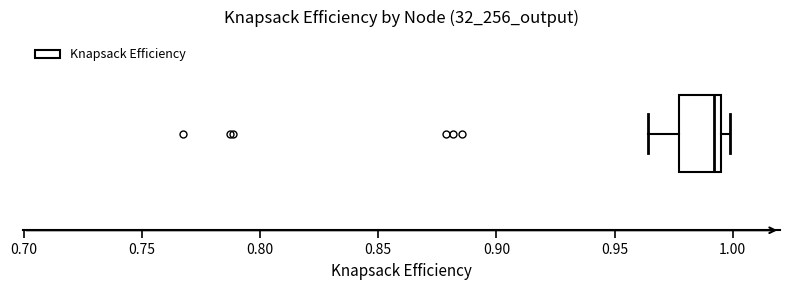

Read this box plot against the x-axis: the position of the median line, the range covered by the box, and the ends of both whiskers. The values are not printed on the chart, so give them approximately, as read against the axis.

median 0.990, box 0.975 to 0.995, whiskers 0.965 to 1.000